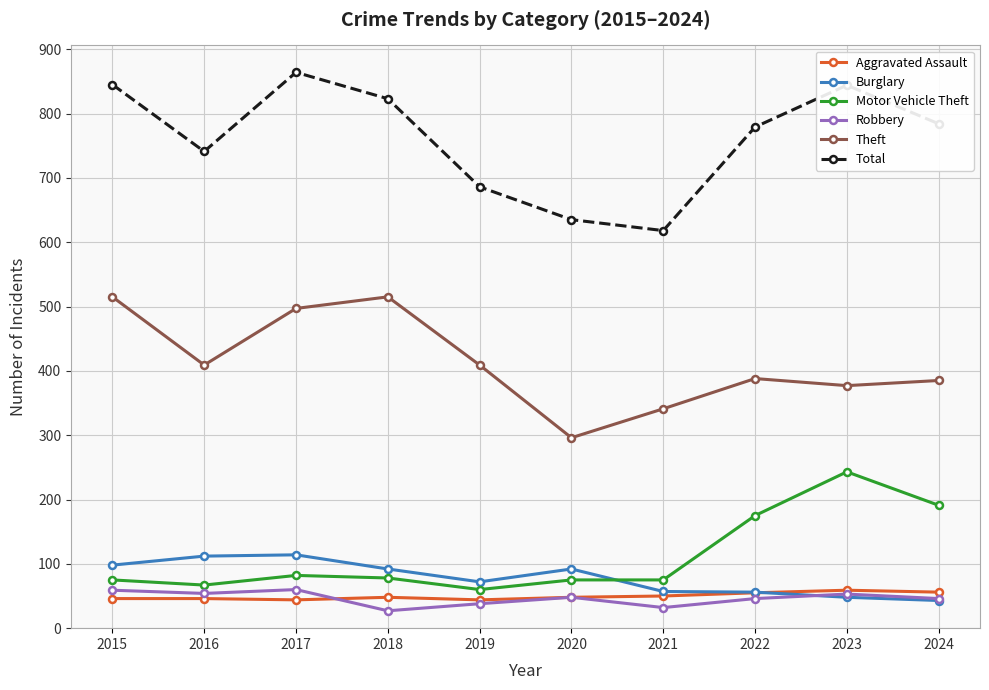

How many data points does each series have?

10